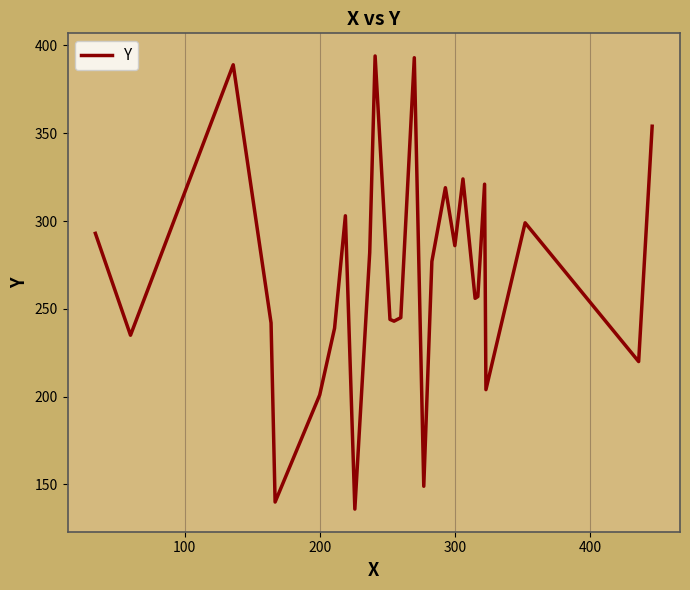

What is the smallest value displayed?

136